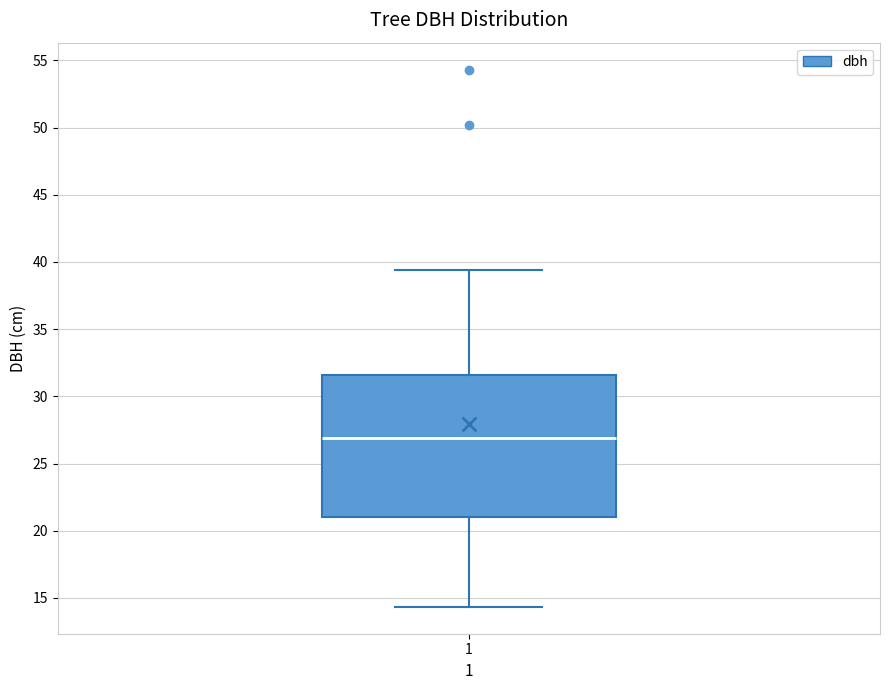

Read this box plot against the y-axis: the position of the median line, the range covered by the box, and the ends of both whiskers. The values are not printed on the chart, so give them approximately, as read against the axis.

median 27.0, box 21.0 to 31.5, whiskers 14.5 to 39.5